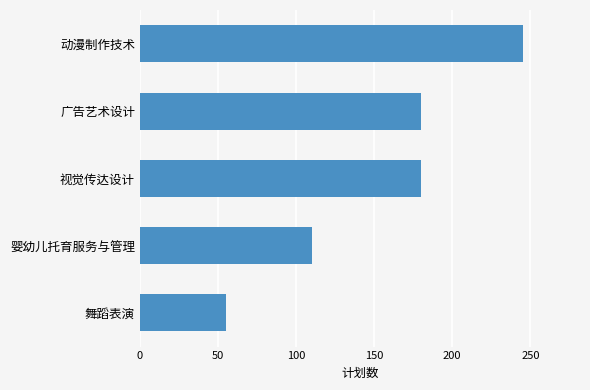

What is the change in value from 广告艺术设计 to 动漫制作技术?

+65